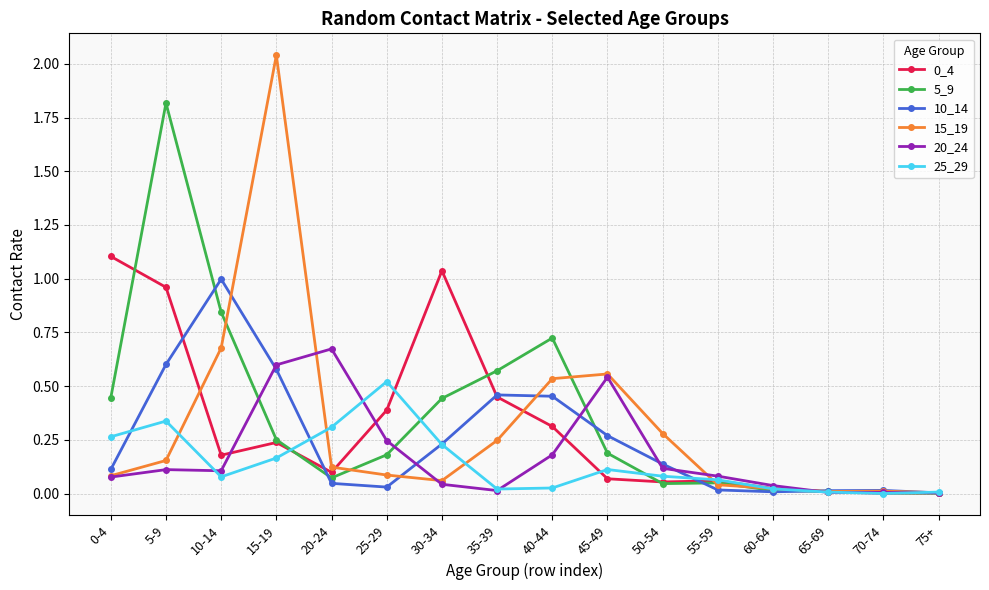

Which series has the largest range (max minus min)?

15_19